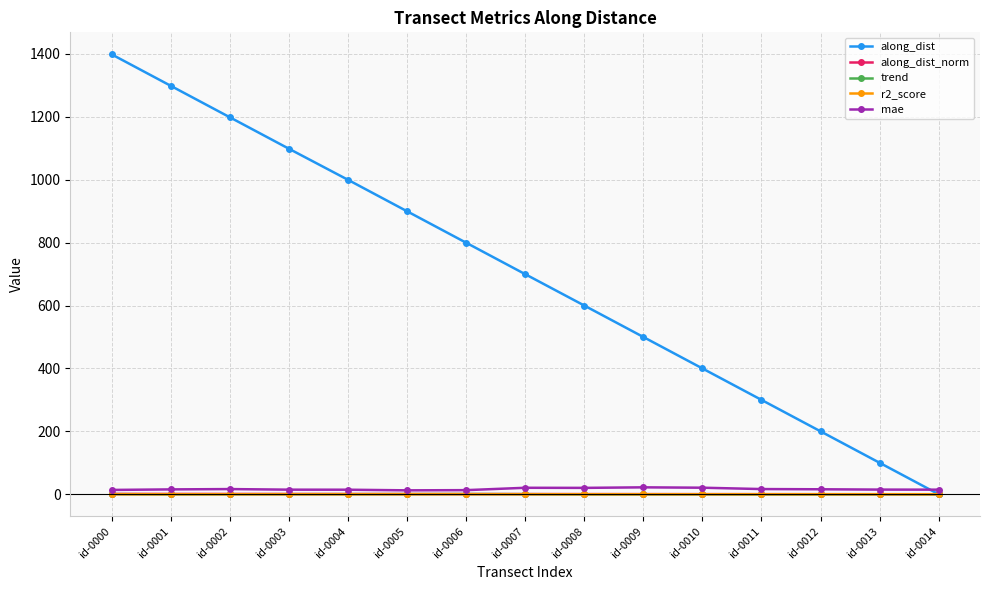

Which series has the widest spread of values?

along_dist